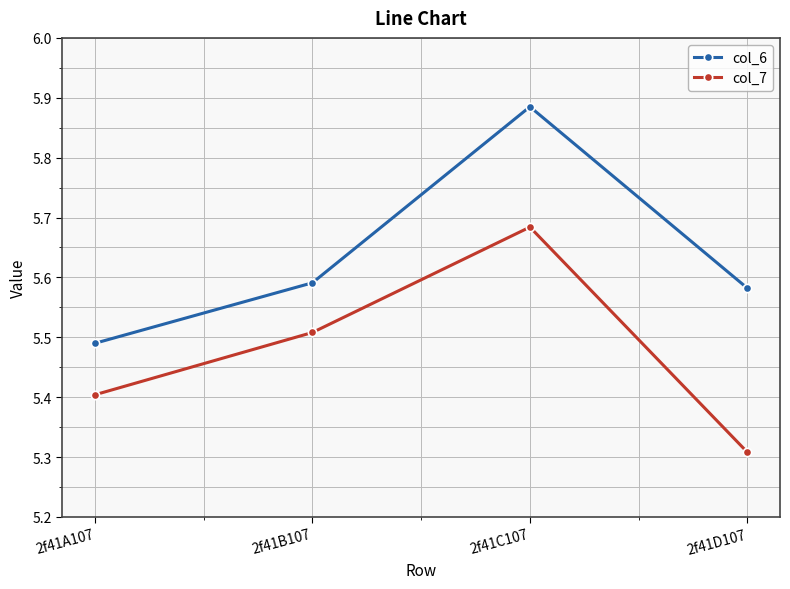

Which series has the widest spread of values?

col_6